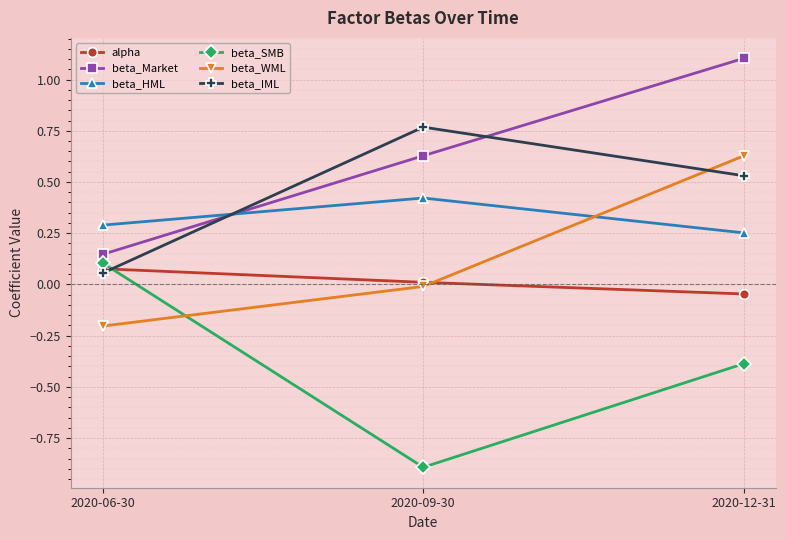

At 2020-12-31, list the series in order from largest to smallest.

beta_Market, beta_WML, beta_IML, beta_HML, alpha, beta_SMB